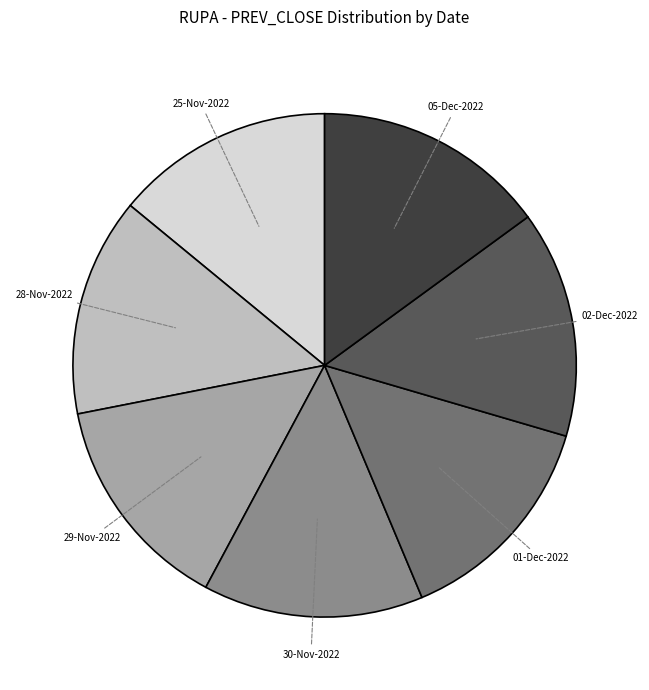

Is there a majority slice in this chart?

No